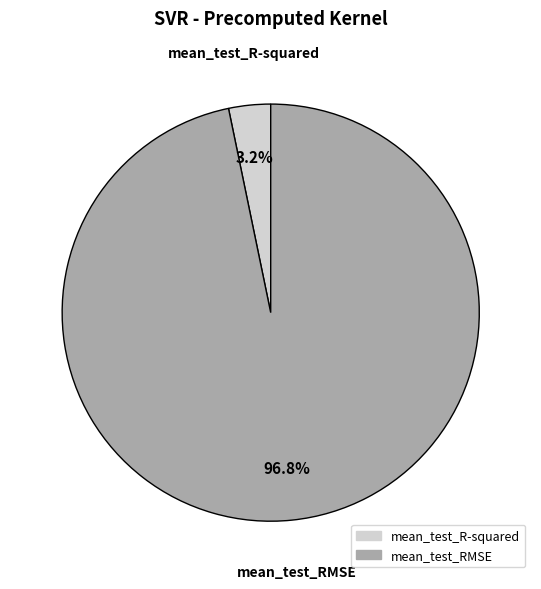

Which category has the smallest portion of the pie?

mean_test_R-squared